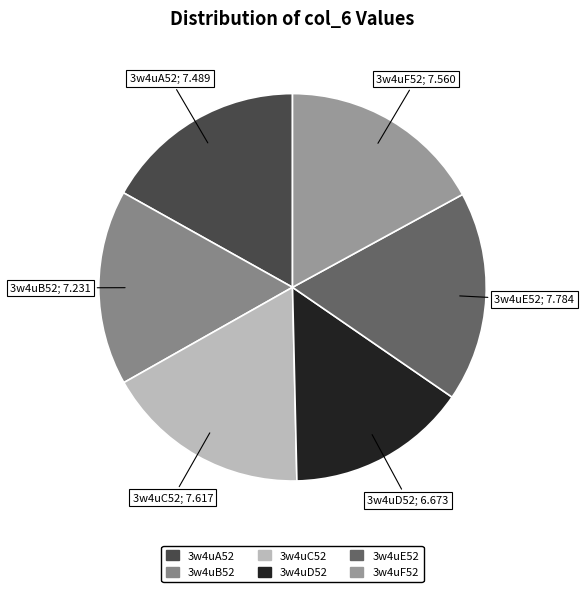

Between 3w4uF52 and 3w4uC52, which is larger?

3w4uC52